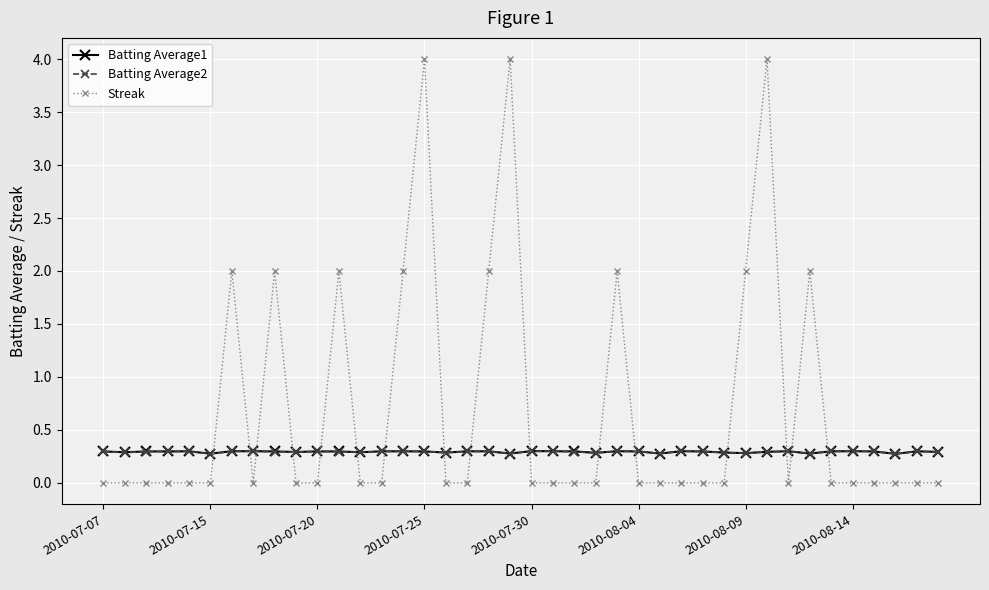

How many series are shown in this chart?

3